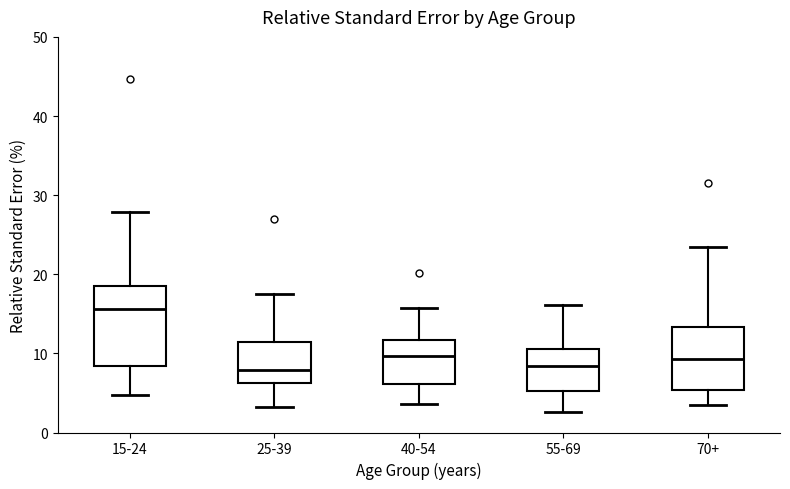

Where is the upper edge of the box for 25-39 on the y-axis? The values are not printed on the chart, so give them approximately, as read against the axis.

11